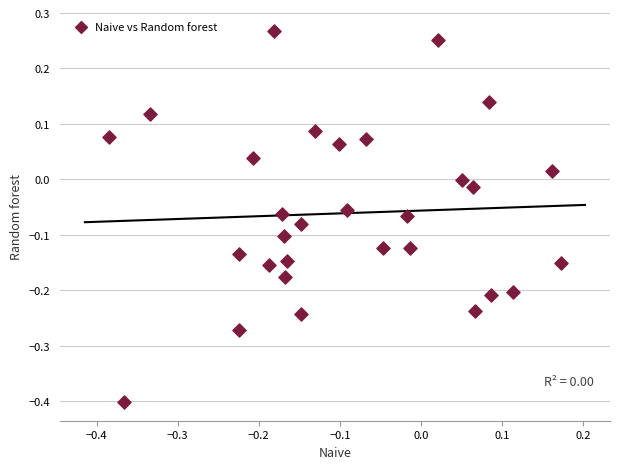

What is the range of X values (max minus min)?

0.6